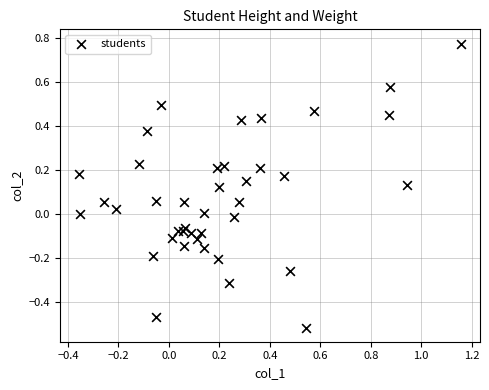

What is the range of X values (max minus min)?

1.5